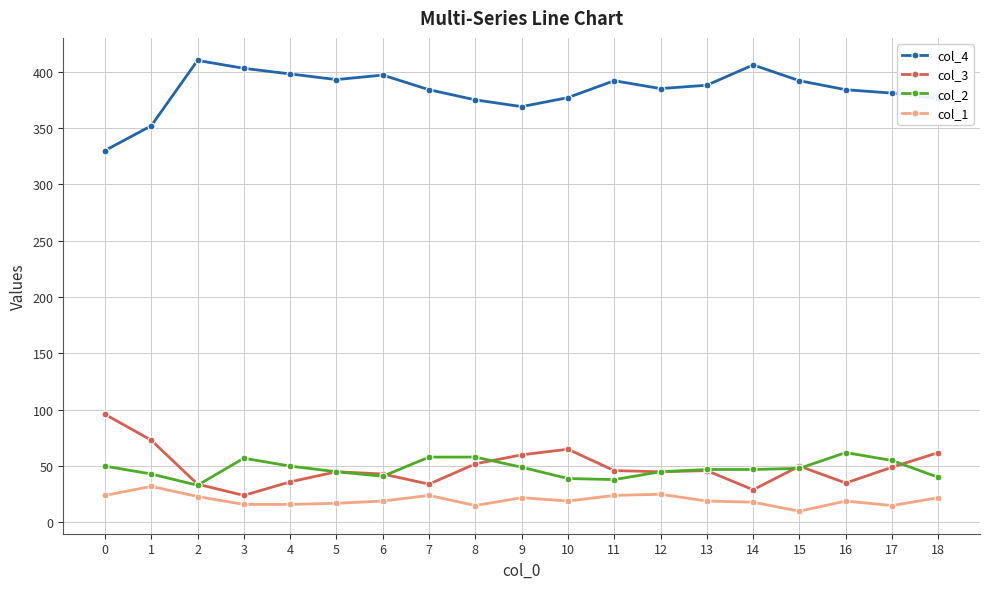

True or false: col_3 and col_4 cross at least once.

False